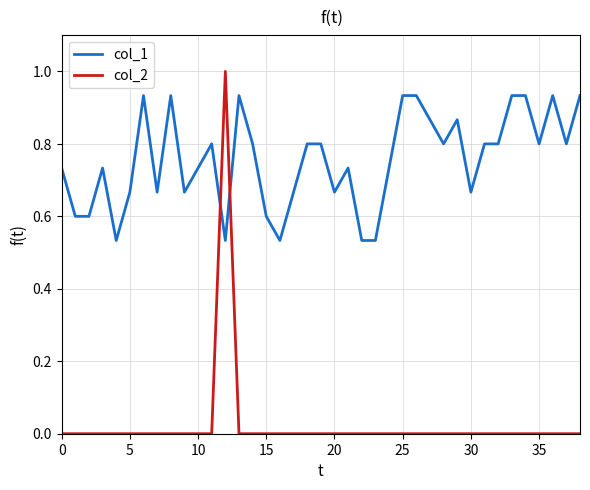

Which series has the widest spread of values?

col_2